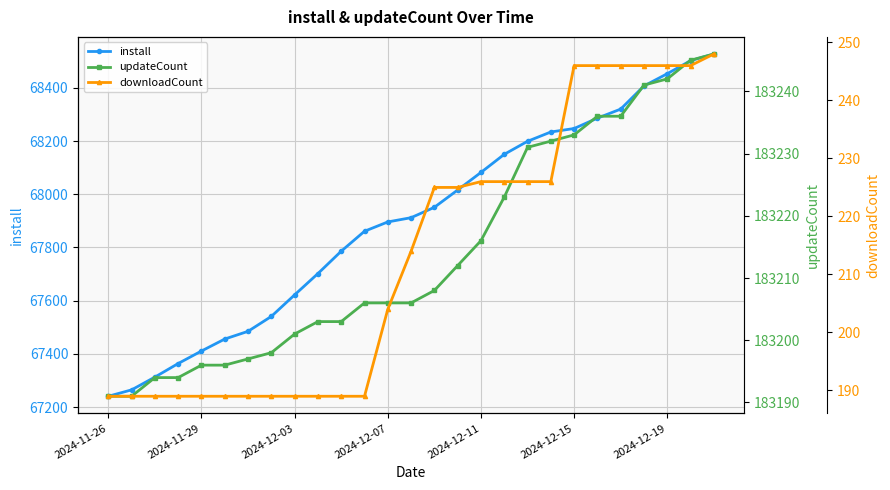

What are all the series names shown in the legend?

install, updateCount, downloadCount